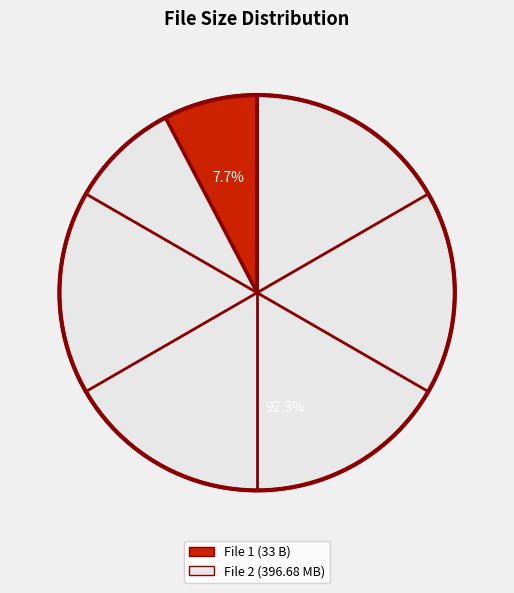

Does any single category account for the majority?

Yes